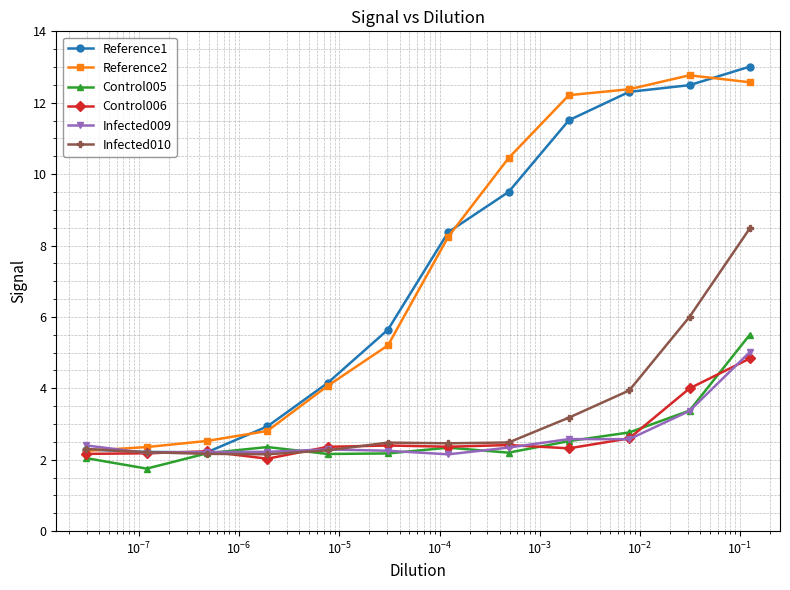

How many lines are shown in the chart?

6